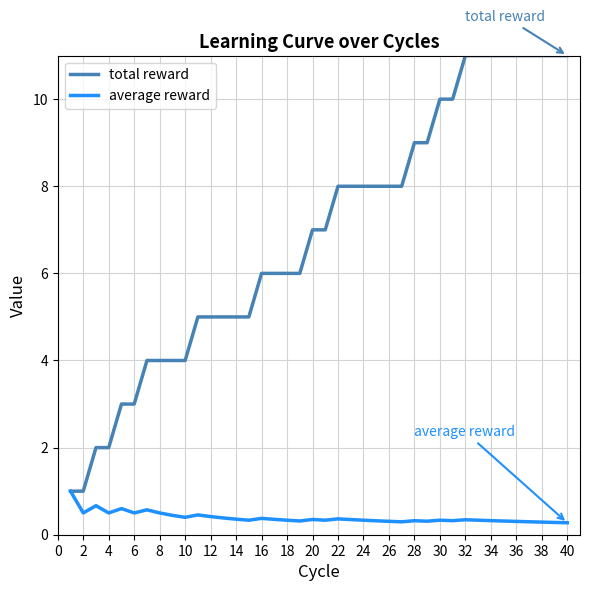

Which series has the largest range (max minus min)?

total reward